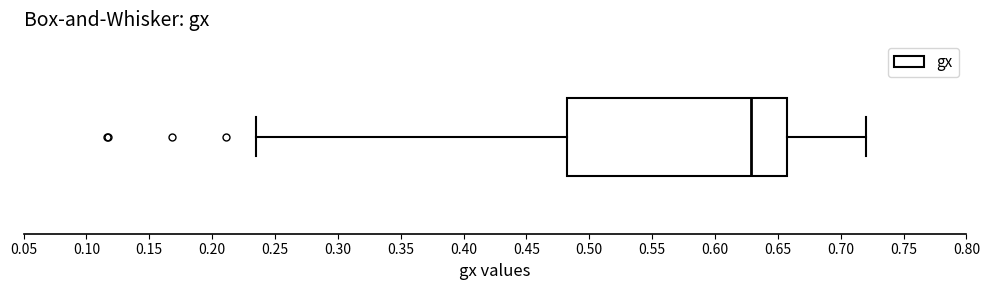

Where does the median line of the box sit on the x-axis? The values are not printed on the chart, so give them approximately, as read against the axis.

0.630